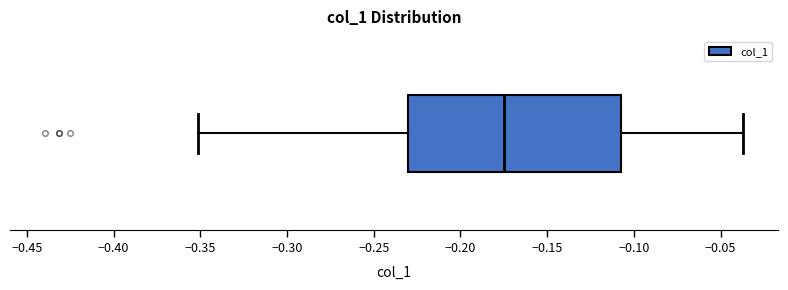

Read this box plot against the x-axis: the position of the median line, the range covered by the box, and the ends of both whiskers. The values are not printed on the chart, so give them approximately, as read against the axis.

median -0.175, box -0.230 to -0.105, whiskers -0.350 to -0.035